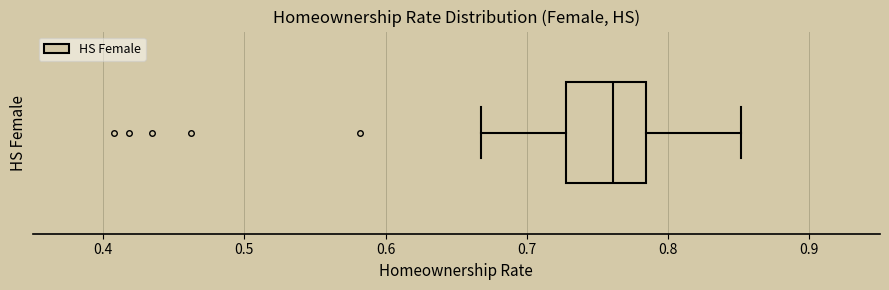

Read this box plot against the x-axis: the position of the median line, the range covered by the box, and the ends of both whiskers. The values are not printed on the chart, so give them approximately, as read against the axis.

median 0.76, box 0.73 to 0.78, whiskers 0.67 to 0.85